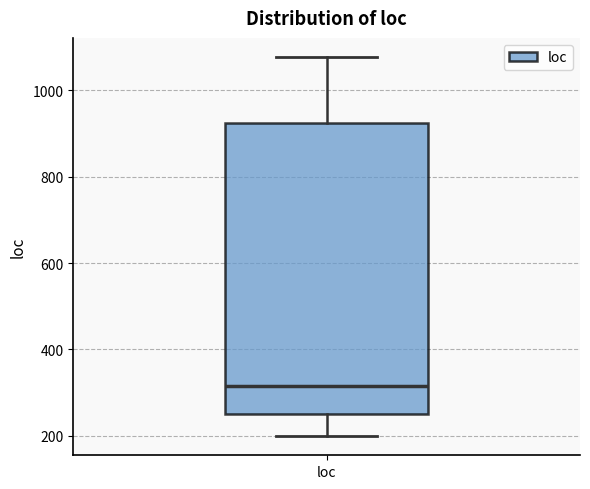

Transcribe this box plot: give where the median line is, the range the box spans, and where the two whiskers end, as read against the y-axis. The values are not printed on the chart, so give them approximately, as read against the axis.

median 320, box 240 to 920, whiskers 200 to 1080